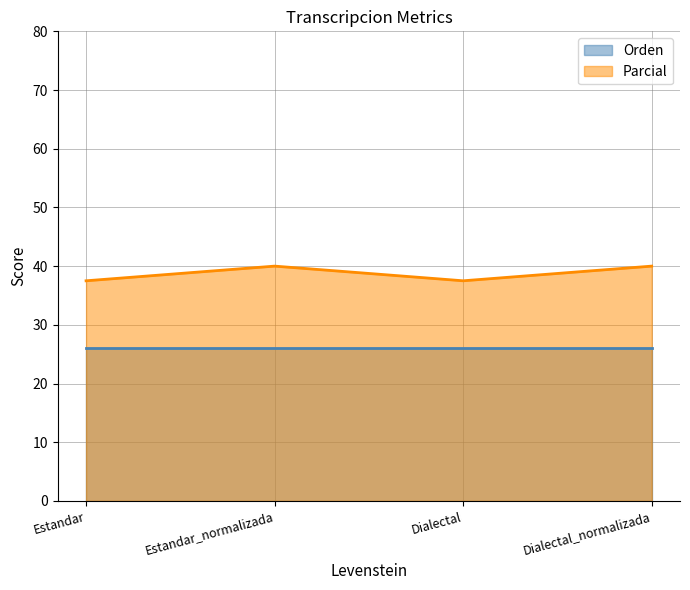

How many interior local peaks (higher than both neighbors) does the data have?

1